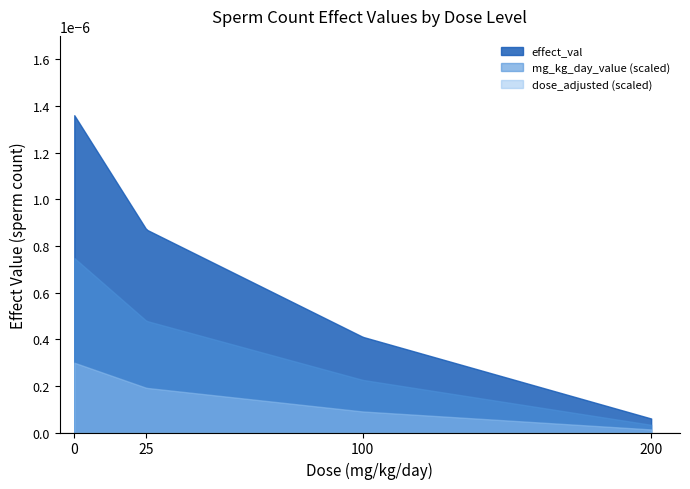

At 0, list the series in order from smallest to largest.

dose_adjusted (scaled), mg_kg_day_value (scaled), effect_val